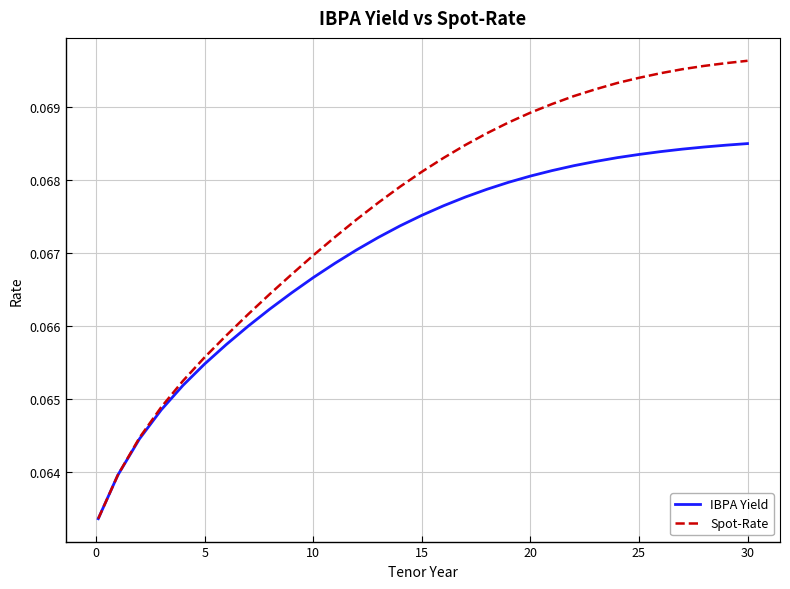

Rank the series by their maximum value, from highest to lowest.

Spot-Rate, IBPA Yield